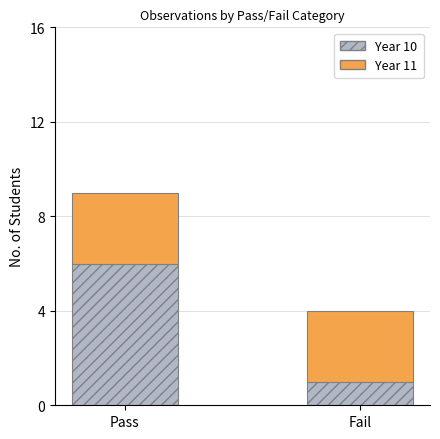

At which label does Year 10 reach its peak?

Pass